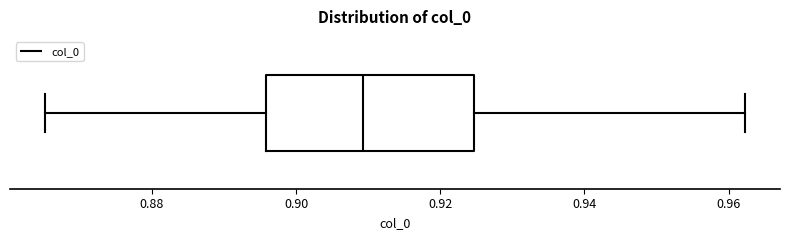

Read this box plot against the x-axis: the position of the median line, the range covered by the box, and the ends of both whiskers. The values are not printed on the chart, so give them approximately, as read against the axis.

median 0.910, box 0.896 to 0.924, whiskers 0.866 to 0.962